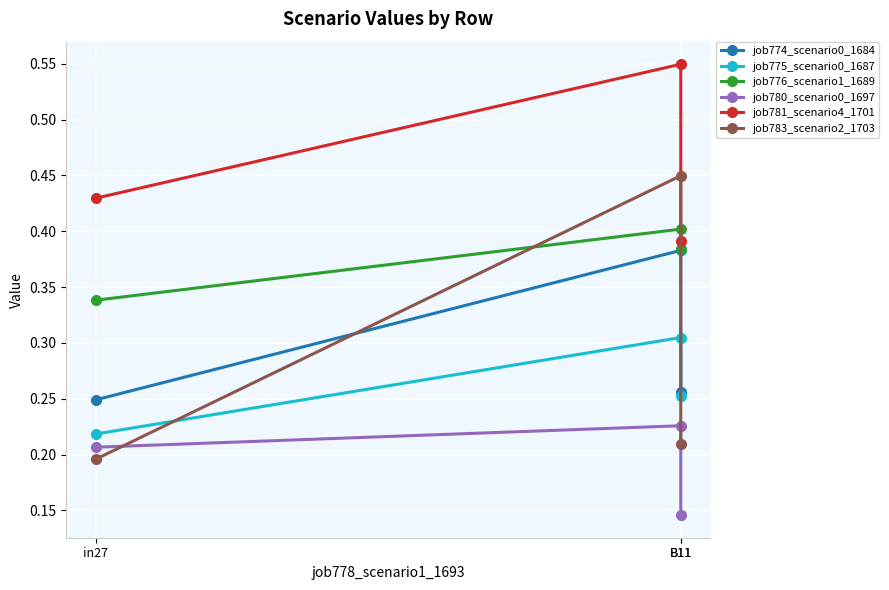

Rank the series at in27 from highest to lowest value.

job781_scenario4_1701, job776_scenario1_1689, job774_scenario0_1684, job775_scenario0_1687, job780_scenario0_1697, job783_scenario2_1703